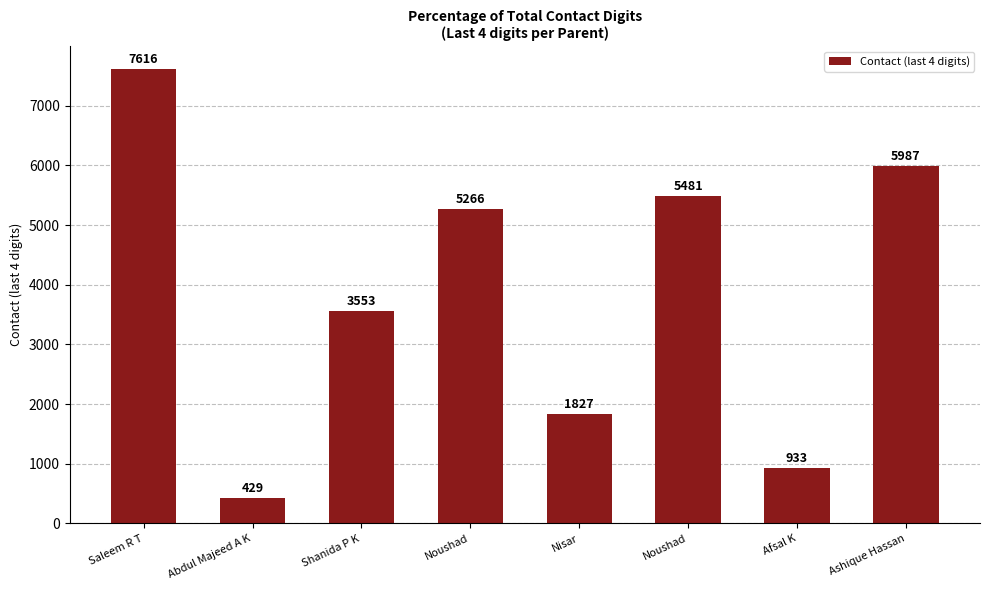

How many categories are shown in the chart?

8